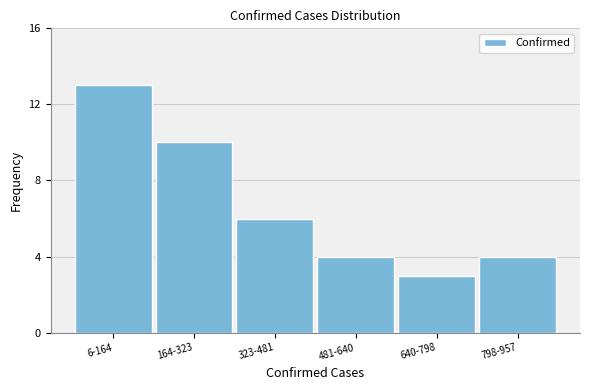

Reading left to right, transcribe all the data shown in this chart.

13	10	6	4	3	4